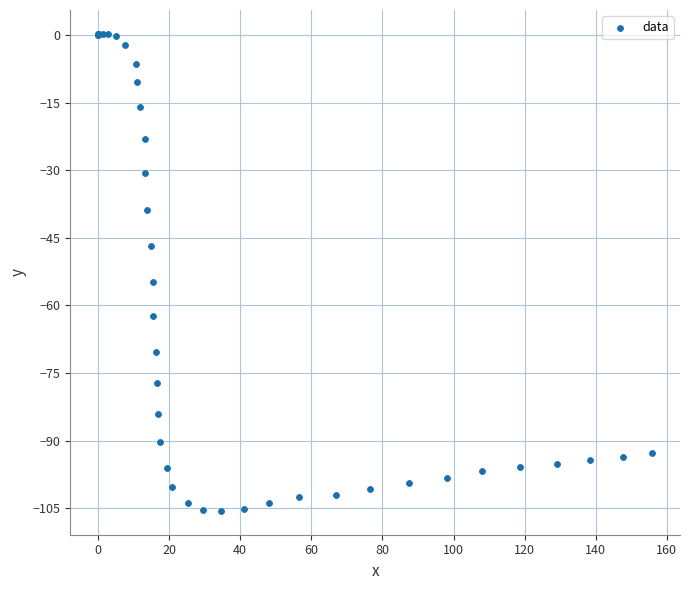

What Y value in the scatter plot is closest to -52?

-54.8